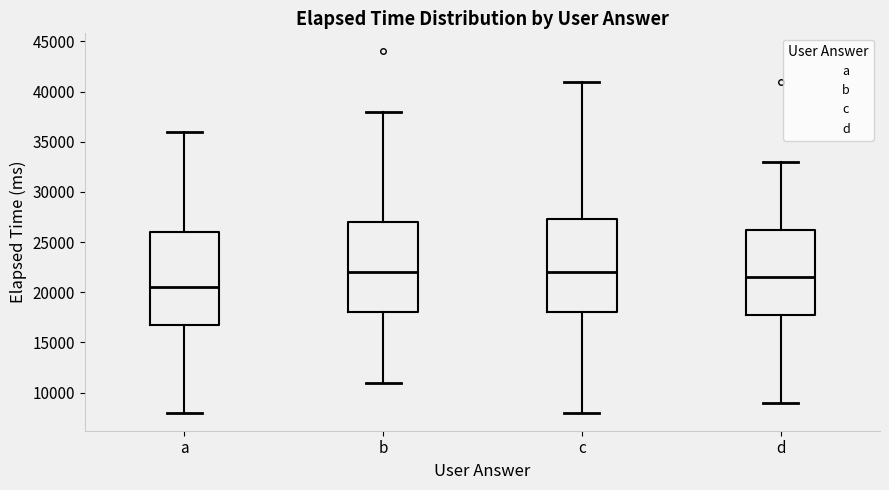

Reading left to right, transcribe this box plot: for each box, give where its median line is, the range the box spans, and where its two whiskers end, as read against the y-axis. The values are not printed on the chart, so give them approximately, as read against the axis.

a: median 20500, box 17000 to 26000, whiskers 8000 to 36000
b: median 22000, box 18000 to 27000, whiskers 11000 to 38000
c: median 22000, box 18000 to 27500, whiskers 8000 to 41000
d: median 21500, box 18000 to 26500, whiskers 9000 to 33000